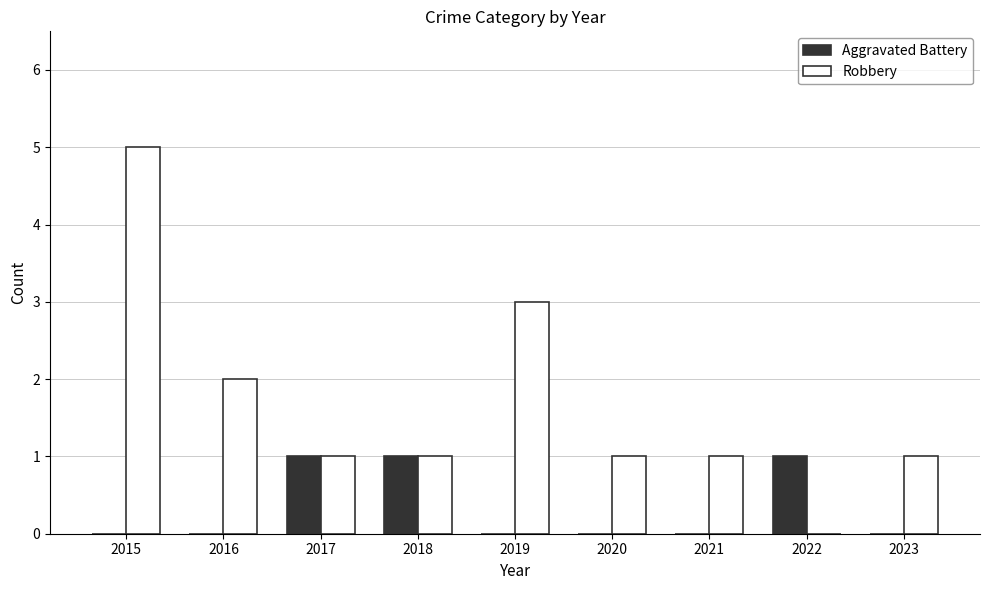

At which category is the sum across all series the highest?

2015